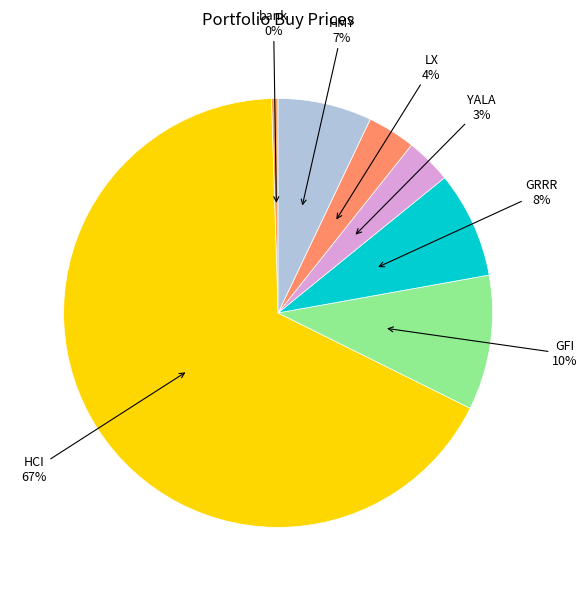

How many slices are in this pie chart?

7